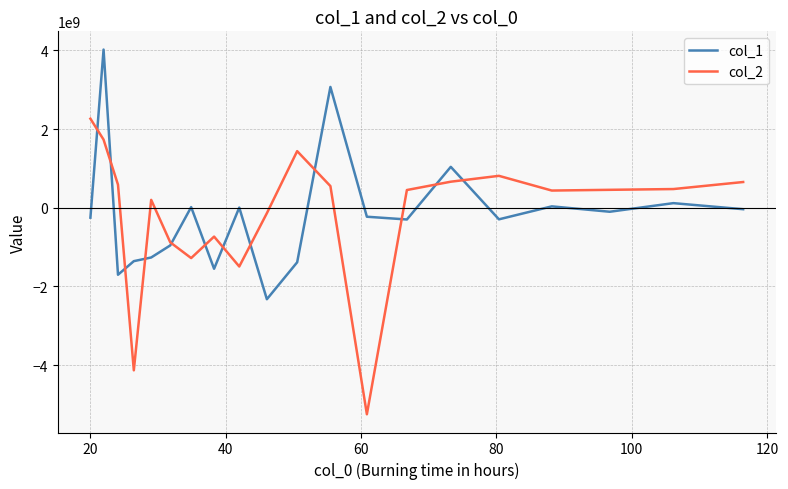

List the series in order of their peak value, highest first.

col_1, col_2